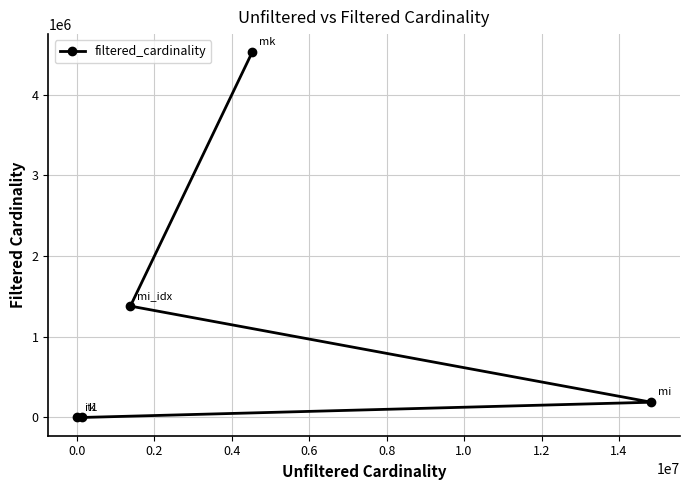

Count the number of data series in this chart.

1